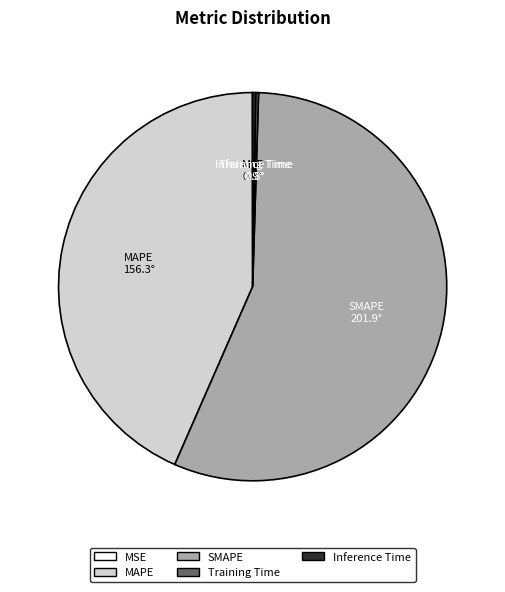

Is it true that MAPE is 43% of the pie?

True